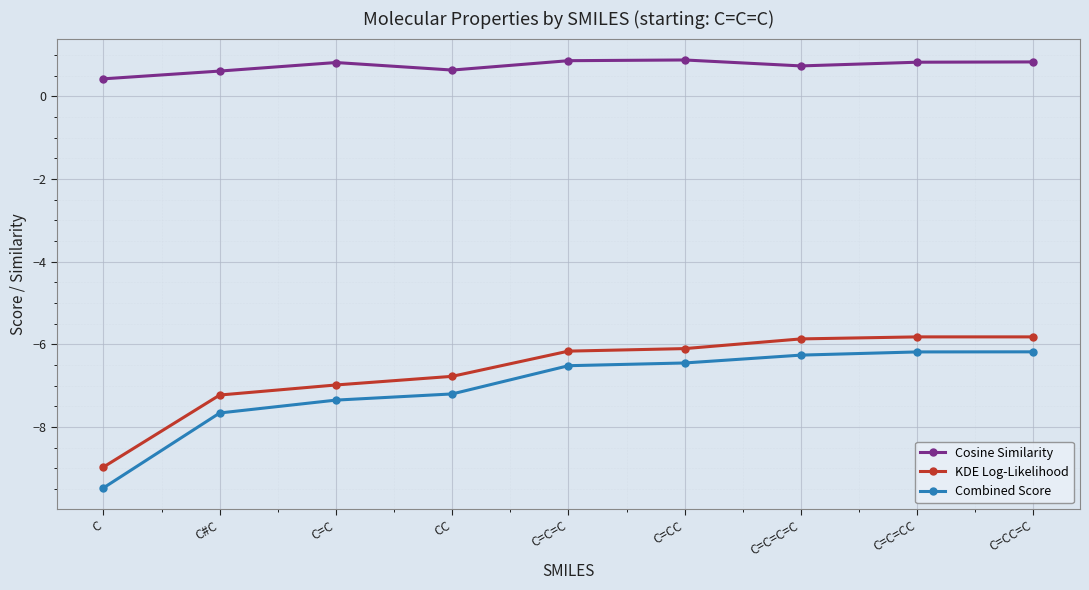

What position from the right is C=CC=C?

1